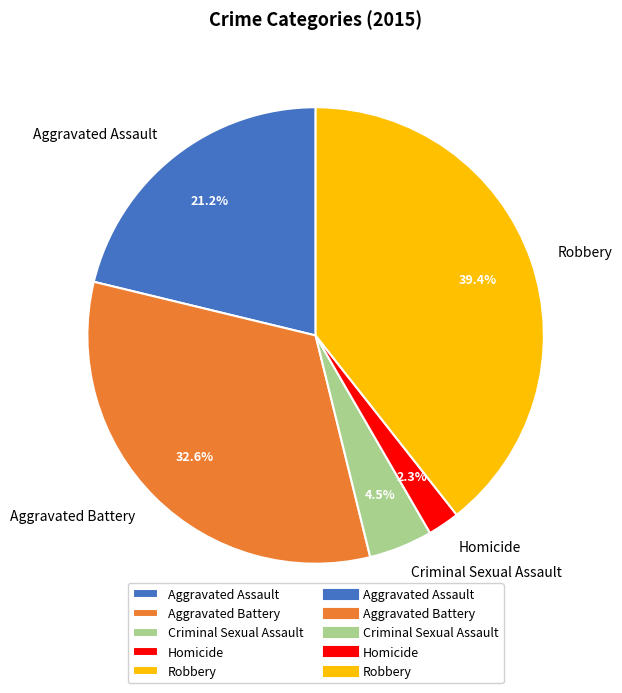

How many slices are in this pie chart?

5